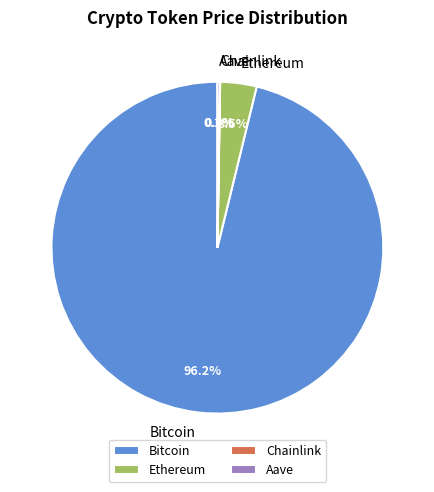

Do Bitcoin and Ethereum together represent more than half of the pie?

Yes